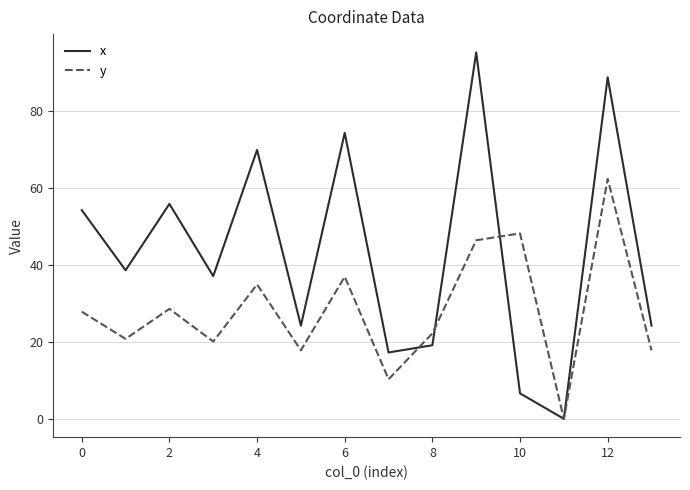

Which series has the largest range (max minus min)?

x